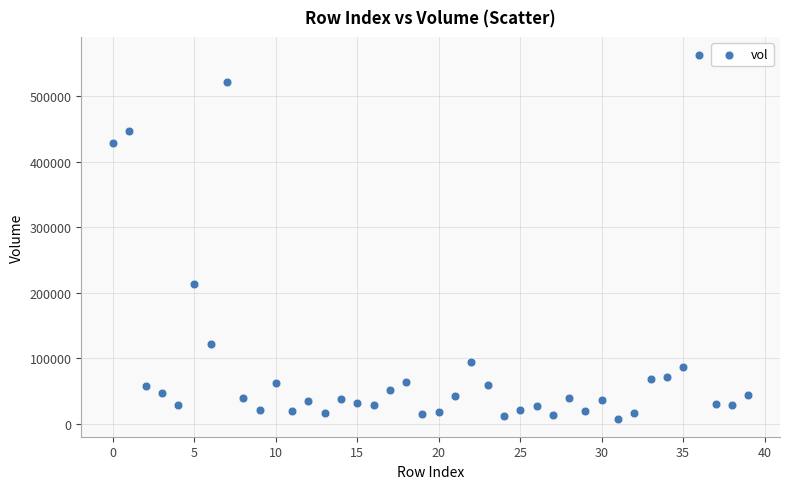

What Y value in the scatter plot is closest to 285337?

214030